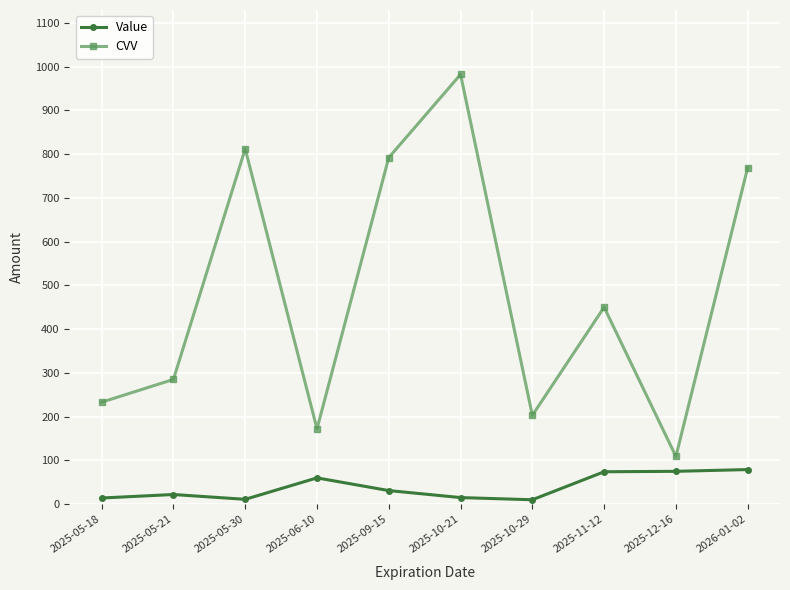

What position from the right is 2025-09-15?

6